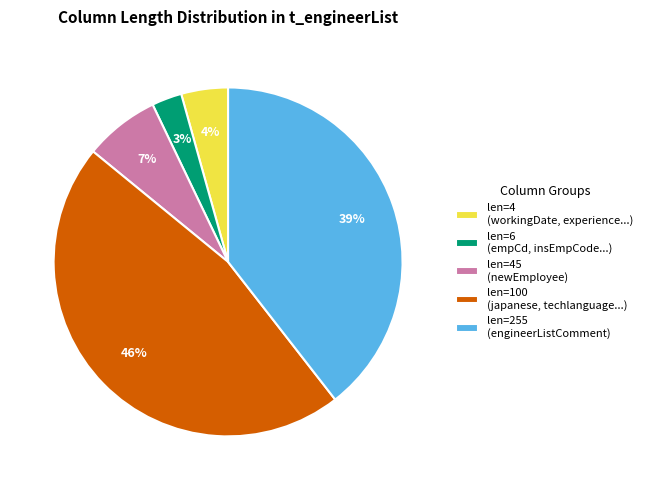

Does any single category account for the majority?

No